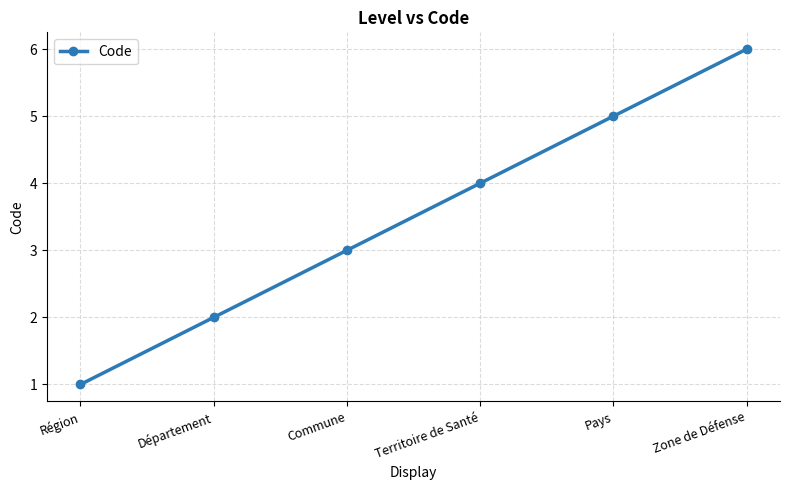

What is the approximate value at Territoire de Santé?

4